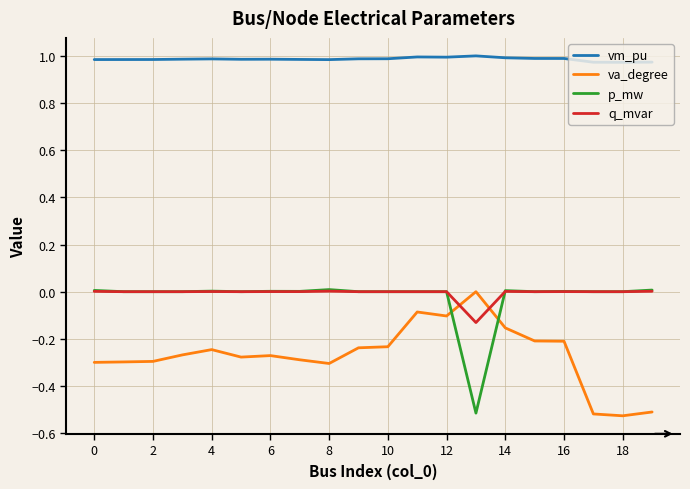

How many times do q_mvar and va_degree cross each other?

2